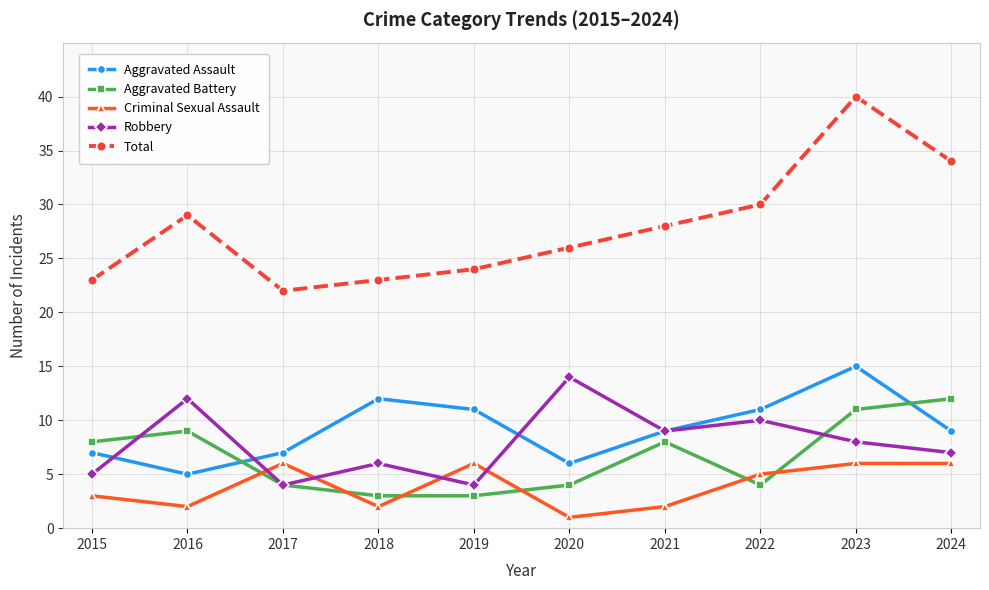

True or false: Criminal Sexual Assault and Total cross at least once.

False